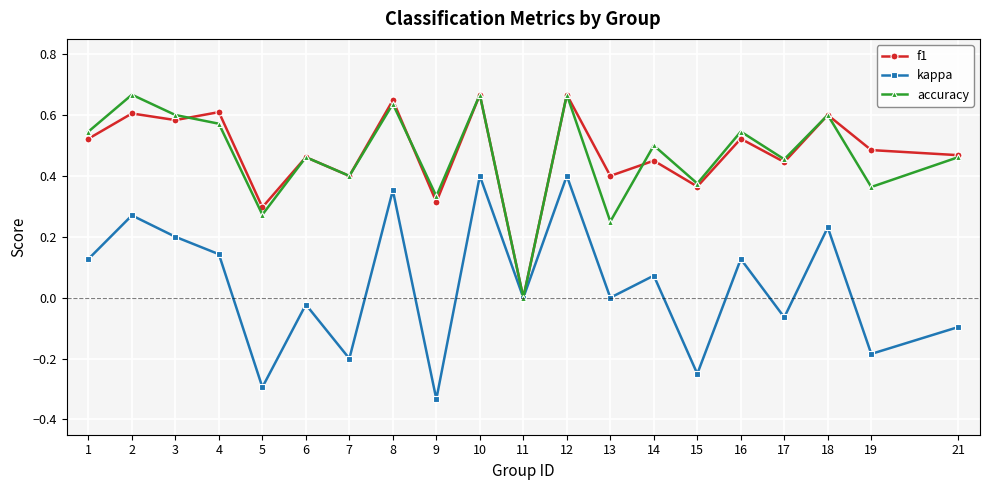

What are all the series names shown in the legend?

f1, kappa, accuracy